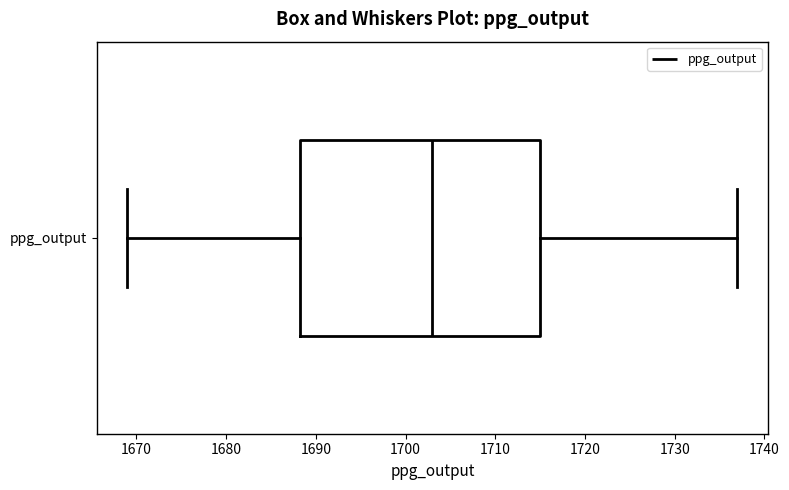

Transcribe this box plot: give where the median line is, the range the box spans, and where the two whiskers end, as read against the x-axis. The values are not printed on the chart, so give them approximately, as read against the axis.

median 1703, box 1688 to 1715, whiskers 1669 to 1737